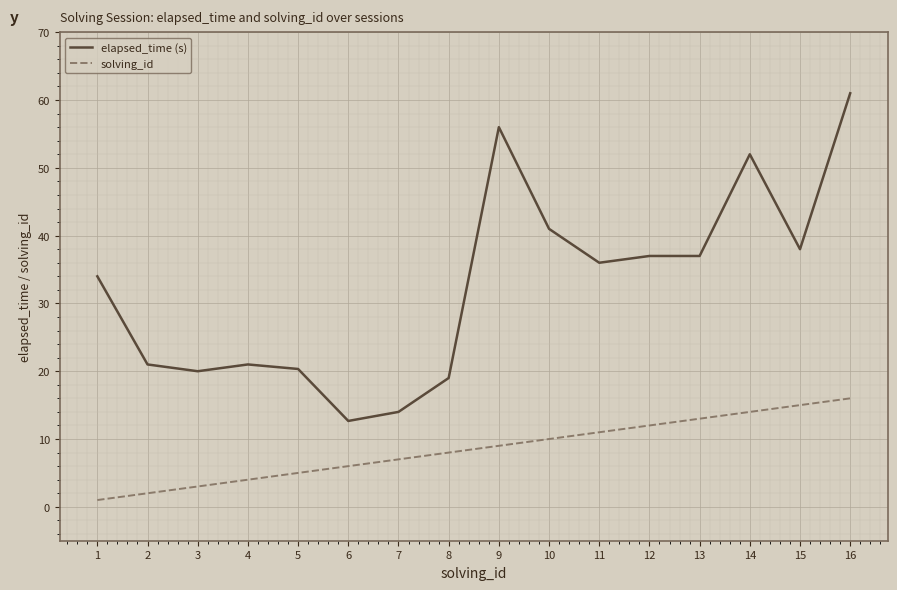

Which category has the lowest value across all series?

1